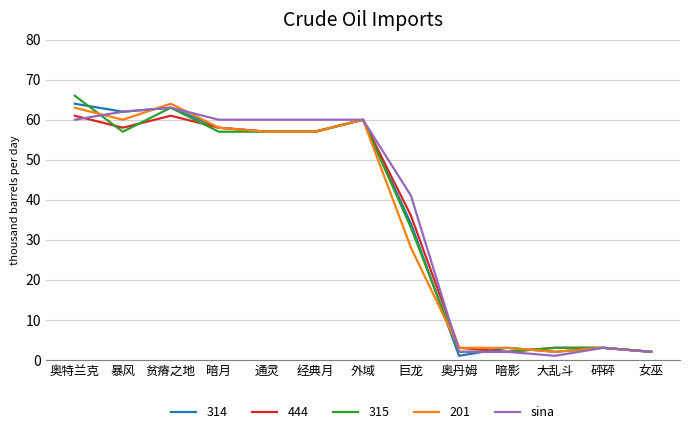

What value does the 314 series have at 暗月?

58